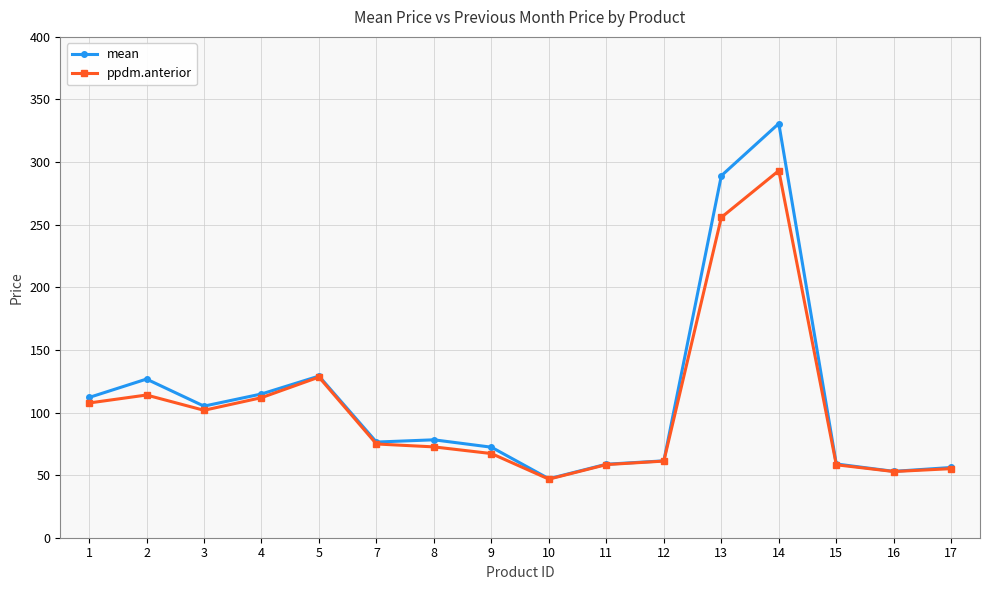

What is the difference between the mean values at 13 and 2?

162.4